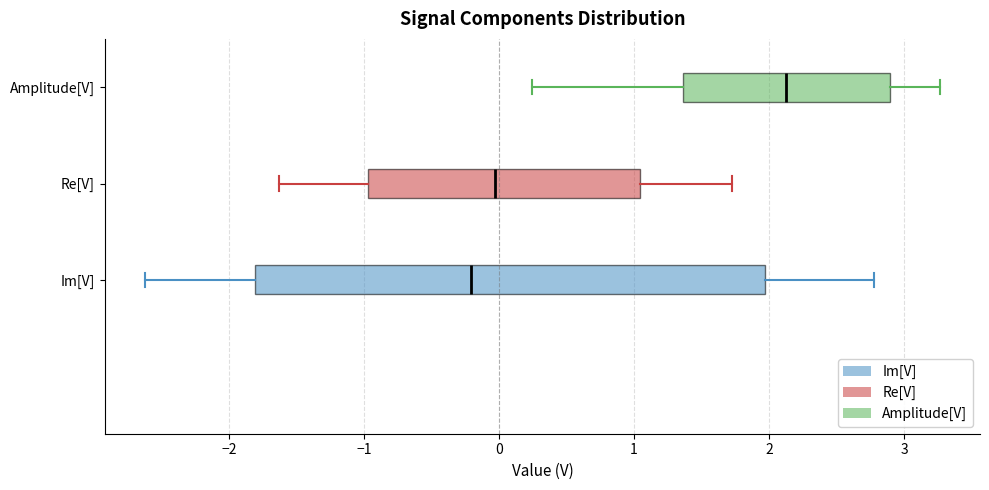

Which box's median line is the furthest to the right?

Amplitude[V]